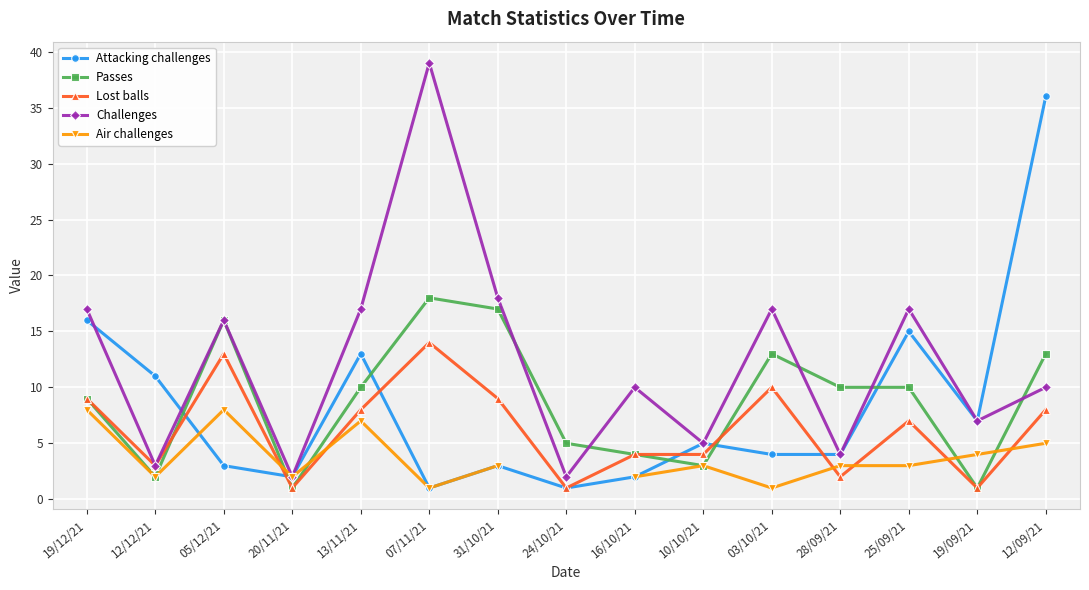

At how many categories does at least one series exceed 2?

14